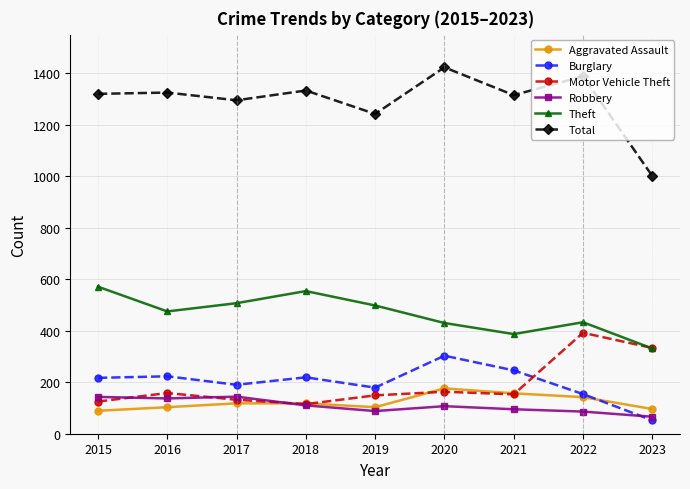

What is the value of the Motor Vehicle Theft point at the 4th from the left?

115